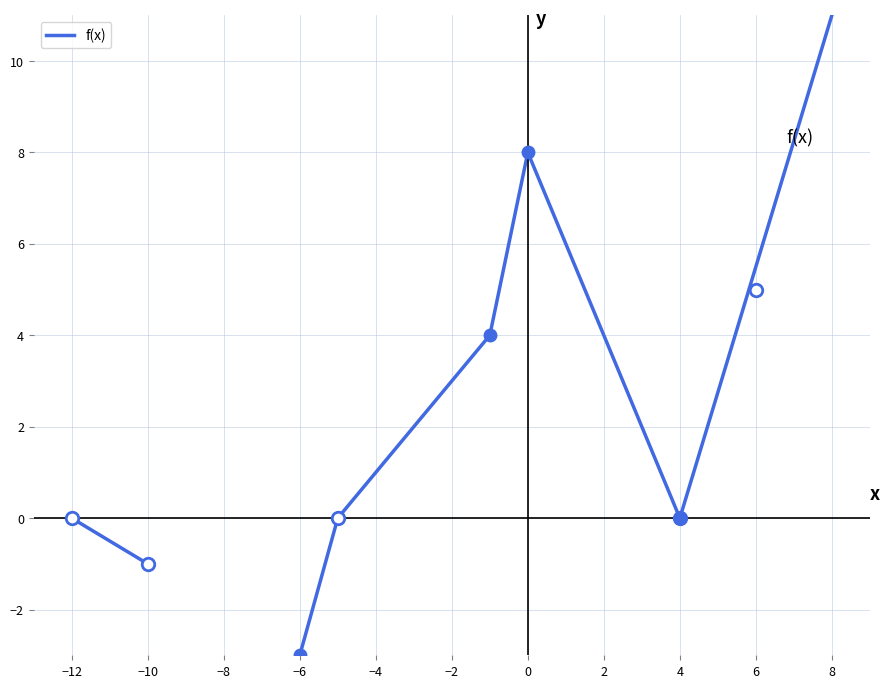

How many lines are shown in the chart?

1